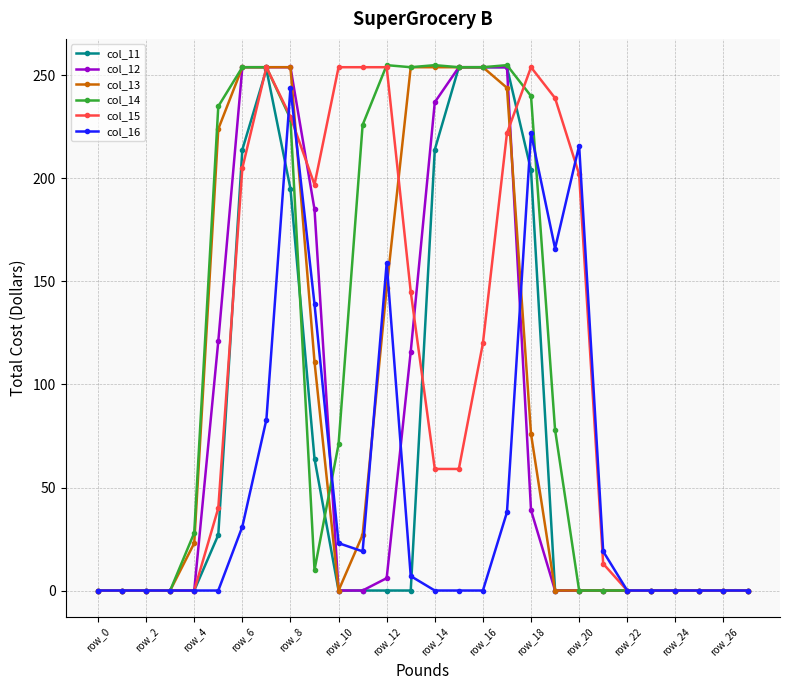

True or false: col_13 has a value of 0 at row_10.

True